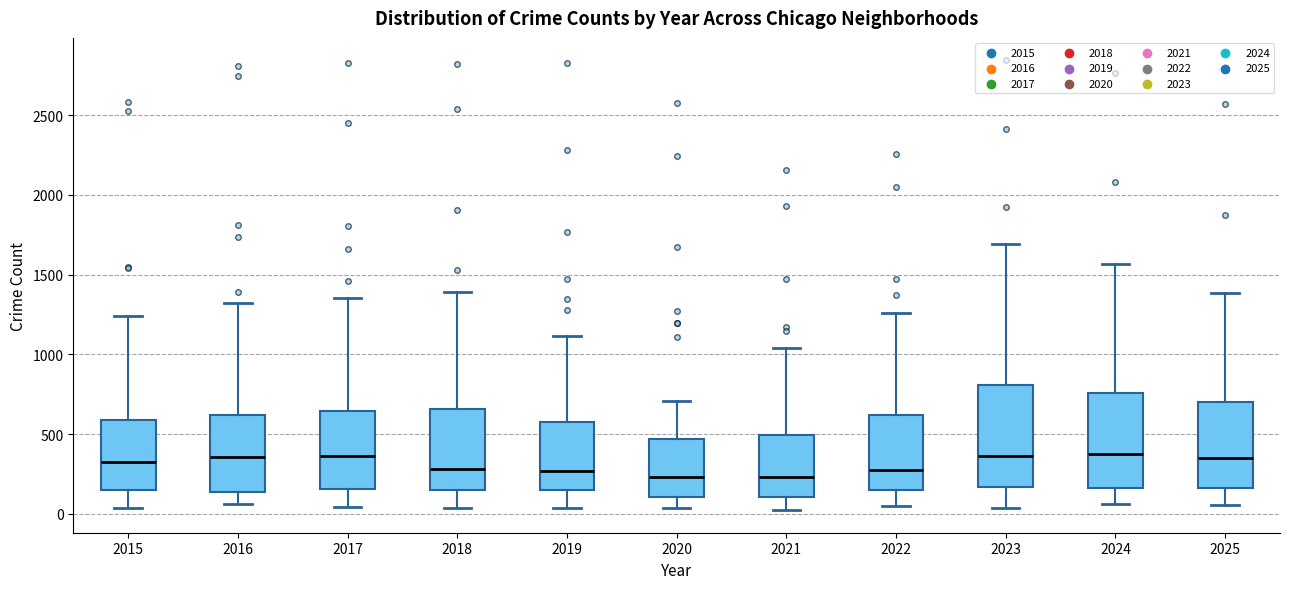

Reading left to right, read every box against the y-axis: the position of its median line, the range the box covers, and the ends of its whiskers. The values are not printed on the chart, so give them approximately, as read against the axis.

2015: median 350, box 150 to 600, whiskers 50 to 1250
2016: median 350, box 150 to 600, whiskers 50 to 1300
2017: median 350, box 150 to 650, whiskers 50 to 1350
2018: median 300, box 150 to 650, whiskers 50 to 1400
2019: median 250, box 150 to 600, whiskers 50 to 1100
2020: median 250, box 100 to 450, whiskers 50 to 700
2021: median 250, box 100 to 500, whiskers 0 to 1050
2022: median 300, box 150 to 600, whiskers 50 to 1250
2023: median 350, box 150 to 800, whiskers 50 to 1700
2024: median 350, box 150 to 750, whiskers 50 to 1550
2025: median 350, box 150 to 700, whiskers 50 to 1400